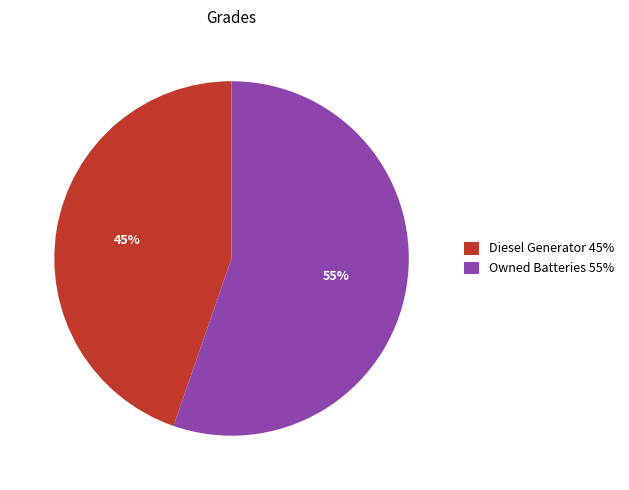

Combined, do Diesel Generator 45% and Owned Batteries 55% account for over 50%?

Yes